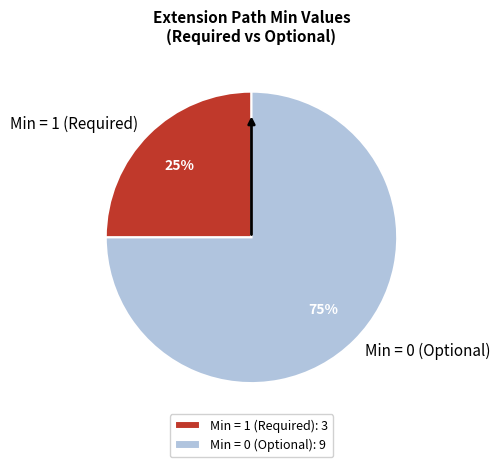

Which has a higher value, Min = 0 (Optional) or Min = 1 (Required)?

Min = 0 (Optional)